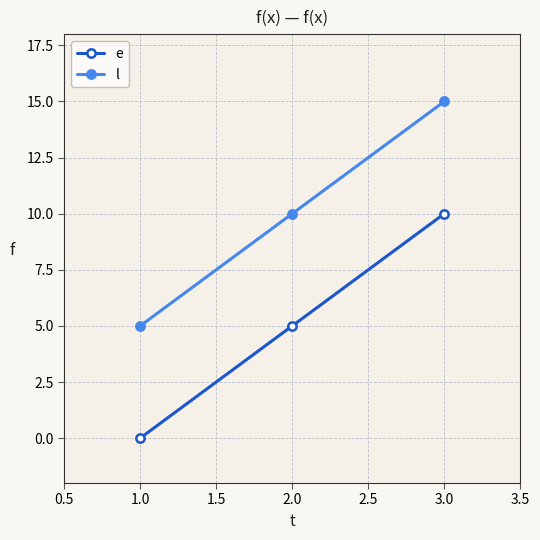

Reading left to right, list all the values displayed in this chart.

e: 0	5	10
l: 5	10	15